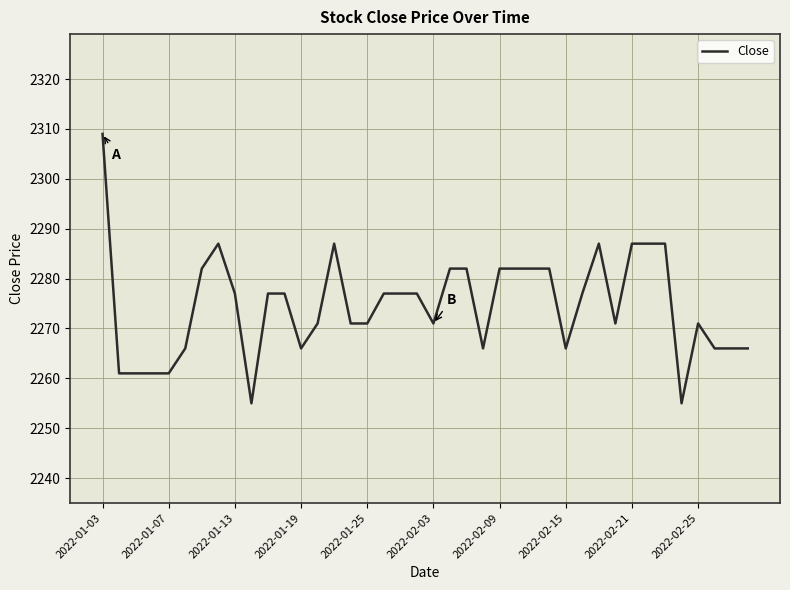

Is this an area chart (filled region under the line)?

No